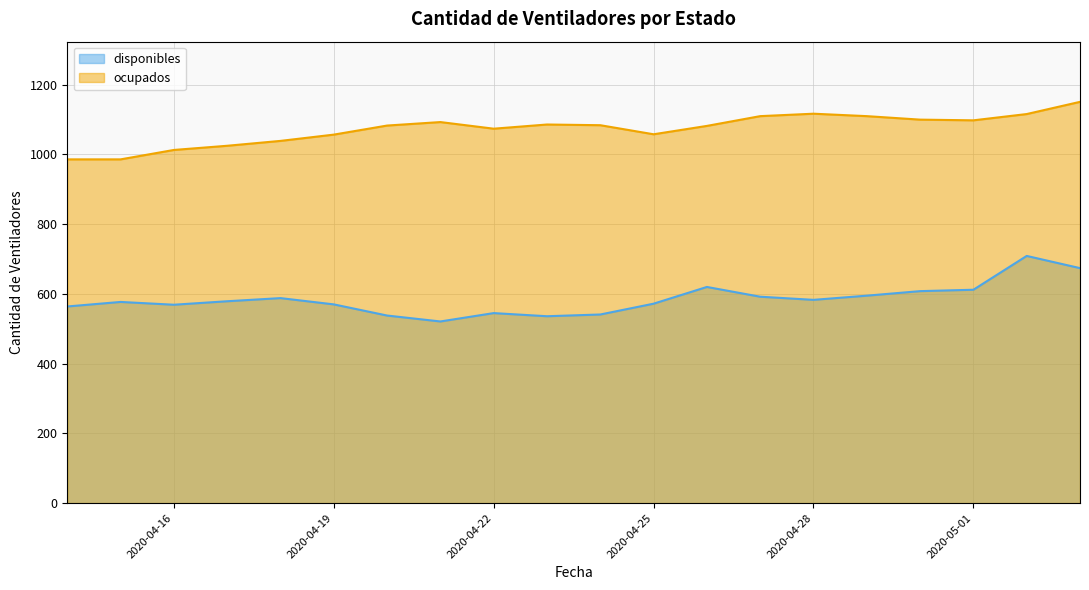

Reading right to left, extract all data points from this chart.

disponibles: 674	709	612	608	595	583	592	620	572	541	536	545	521	538	570	588	579	569	577	564
ocupados: 1151	1116	1098	1100	1110	1117	1110	1082	1058	1084	1086	1074	1093	1083	1057	1039	1025	1013	986	986